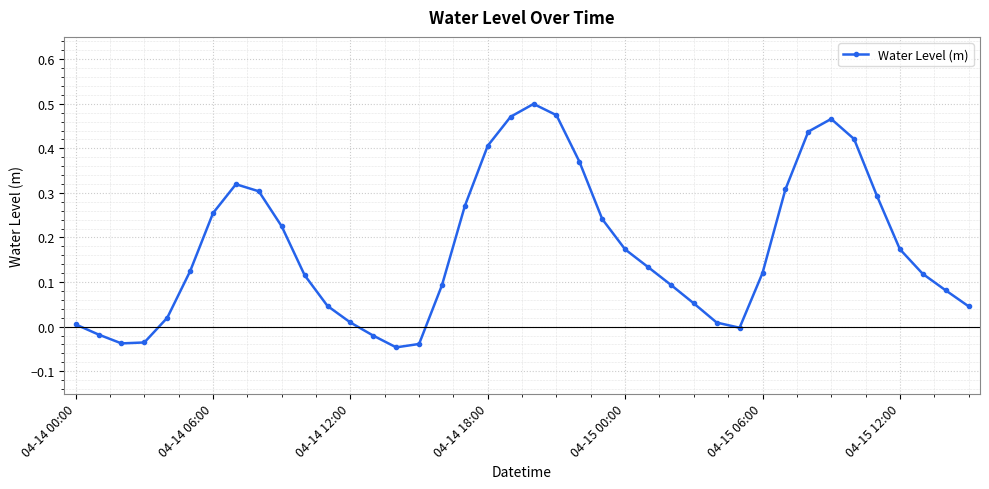

How many distinct data groups are displayed?

1